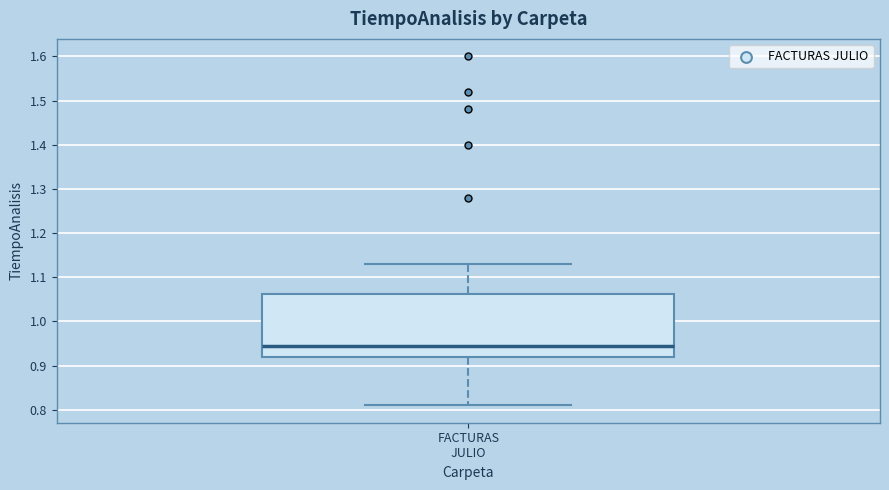

Read this box plot against the y-axis: the position of the median line, the range covered by the box, and the ends of both whiskers. The values are not printed on the chart, so give them approximately, as read against the axis.

median 0.95, box 0.92 to 1.06, whiskers 0.81 to 1.13